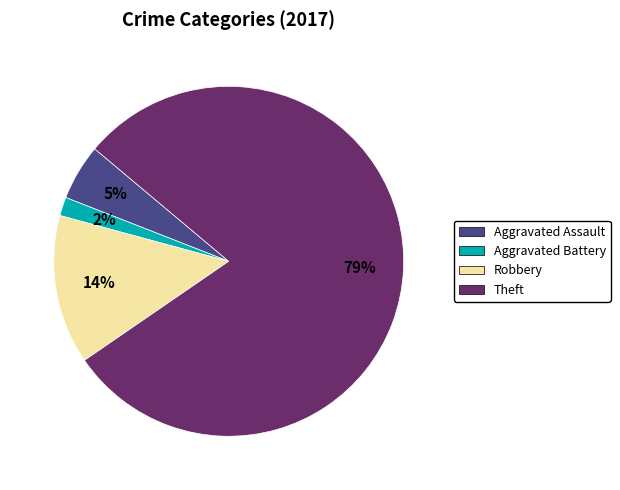

Count the number of slices in the pie.

4